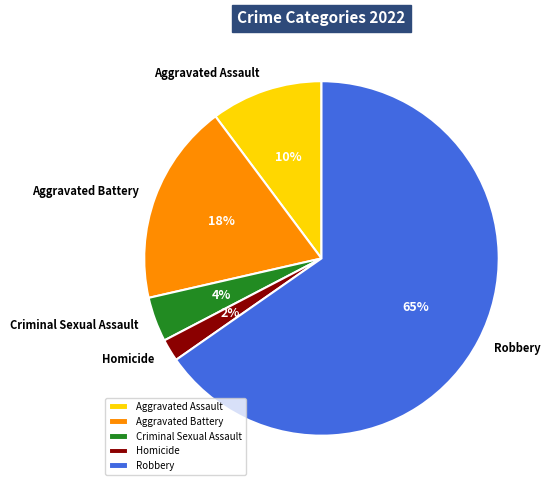

Approximately how many times larger is the value at Aggravated Battery compared to Robbery?

0.3